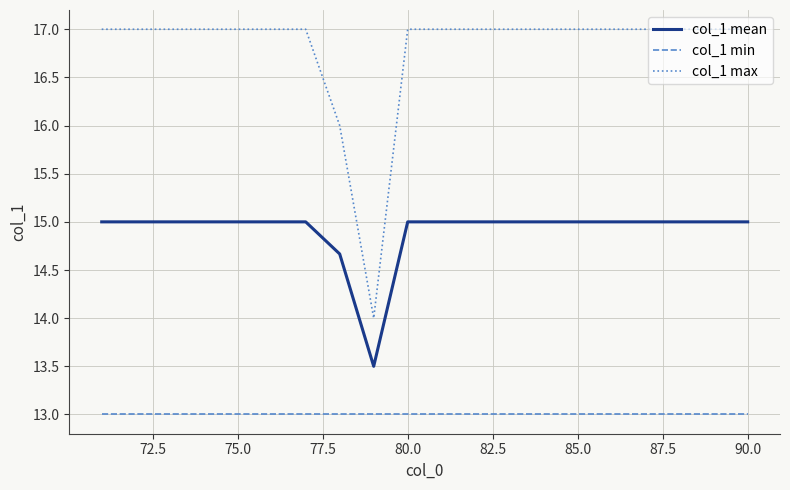

Which series has the widest spread of values?

col_1 max